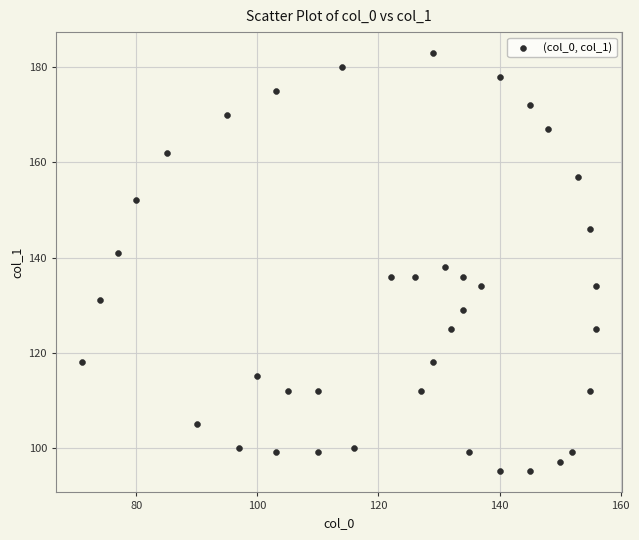

What Y value in the scatter plot is closest to 139?

138